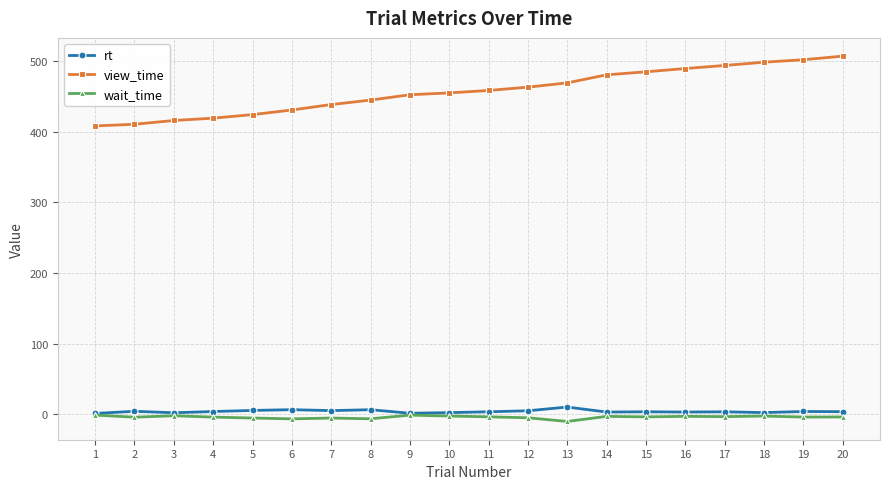

What is the sum of the view_time values at 10 and 1?

863.0